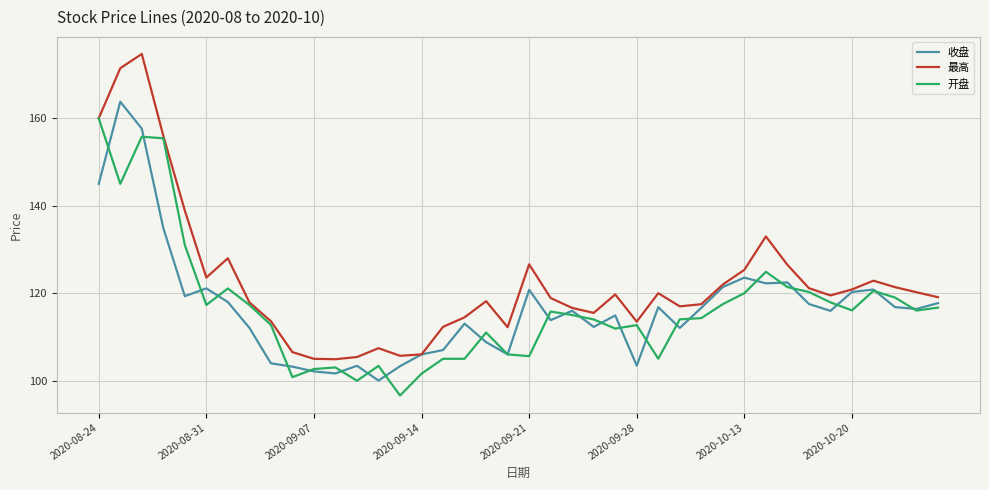

Which series has the widest spread of values?

最高